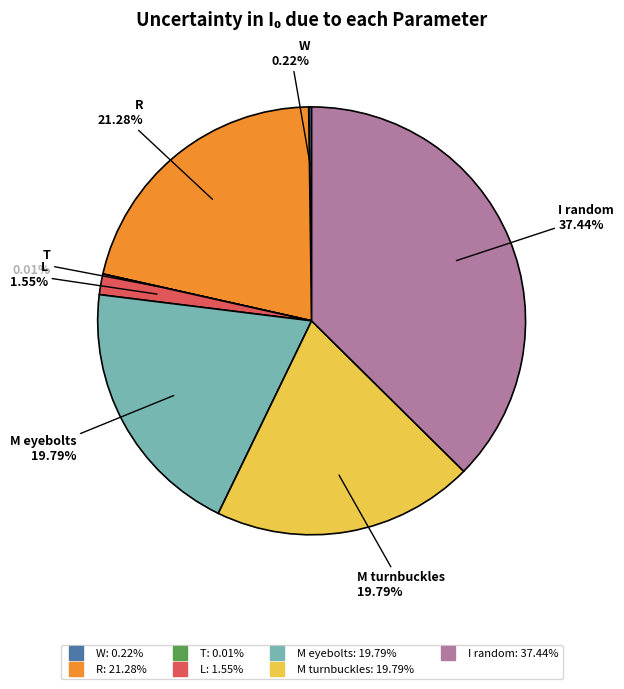

Between I random and L, which is larger?

I random